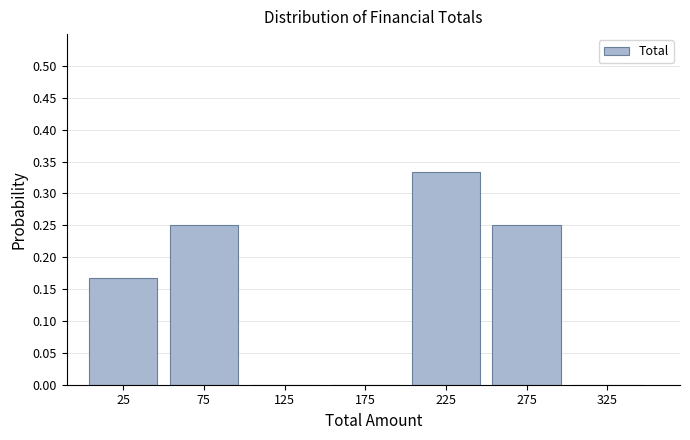

Which range on the x-axis has the tallest bar?

200 to 250